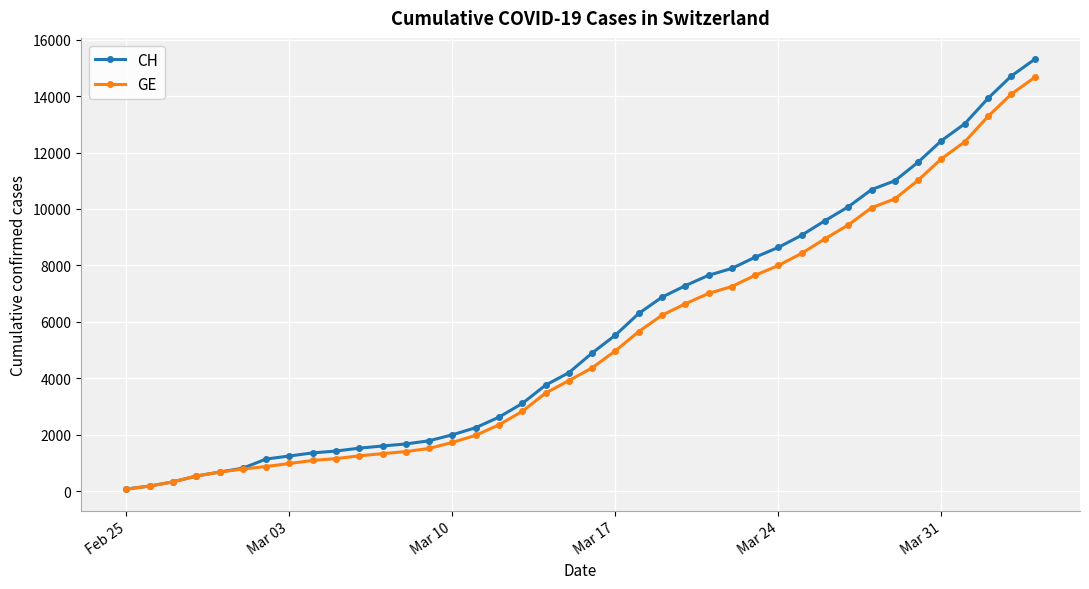

What is the maximum value shown in the chart?

15304